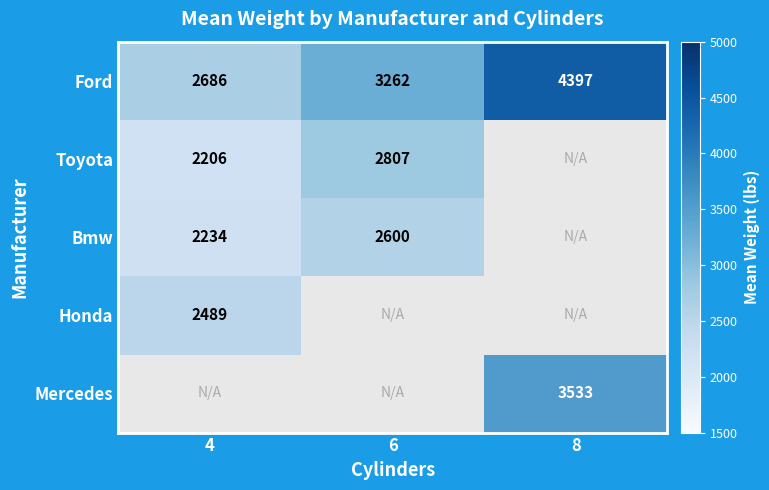

At how many categories does at least one series exceed 2617?

3